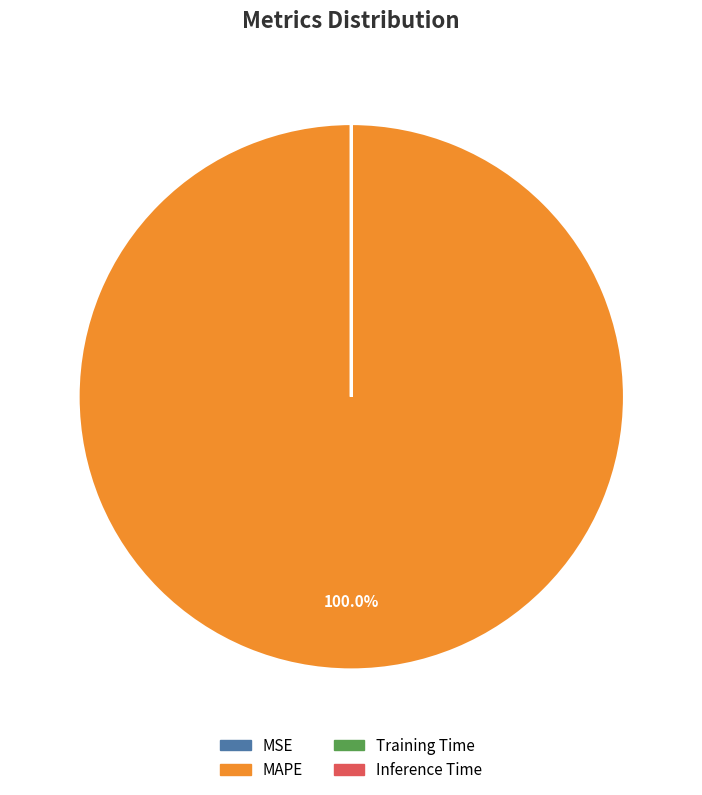

Which slice is the largest?

MAPE